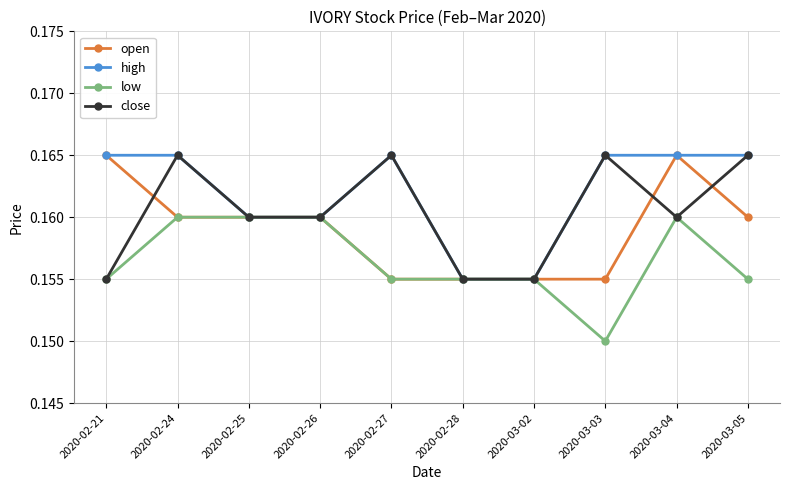

How many lines are shown in the chart?

4